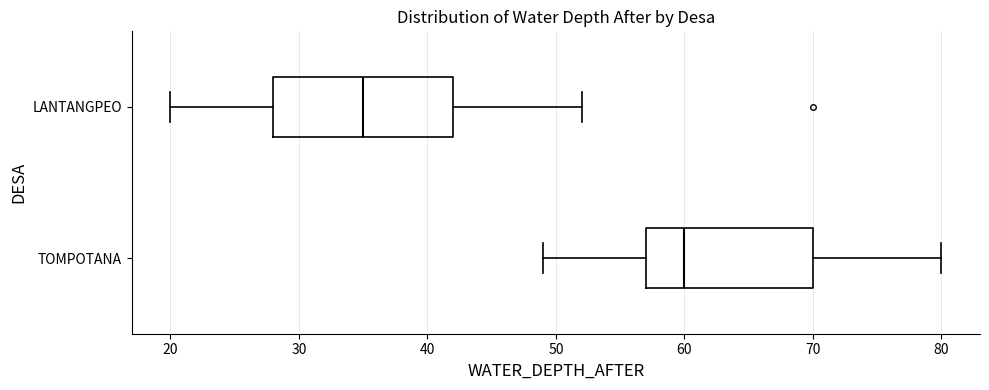

Reading bottom to top, transcribe this box plot: for each box, give where its median line is, the range the box spans, and where its two whiskers end, as read against the x-axis. The values are not printed on the chart, so give them approximately, as read against the axis.

TOMPOTANA: median 60, box 57 to 70, whiskers 49 to 80
LANTANGPEO: median 35, box 28 to 42, whiskers 20 to 52